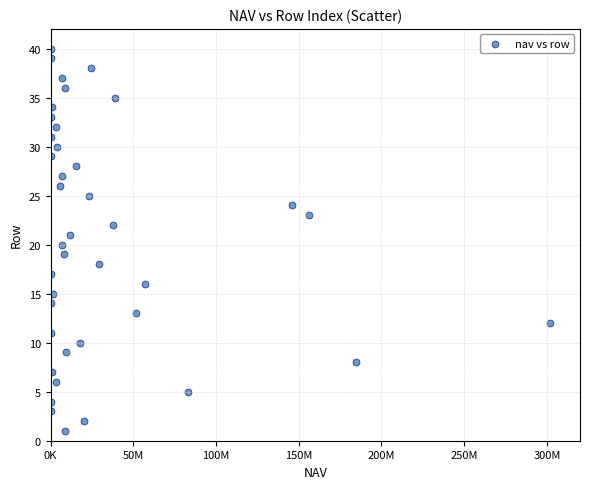

What is the range of Y values (max minus min)?

39